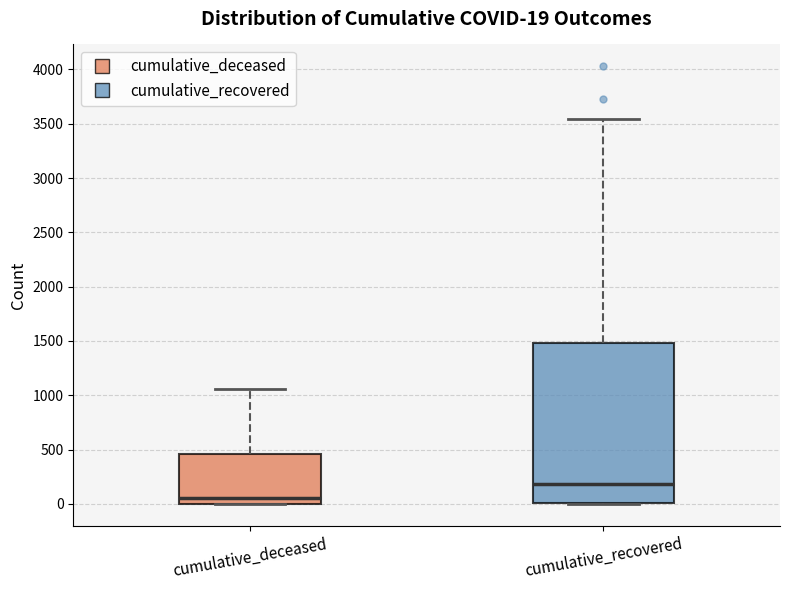

Which box is the tallest, from its lower edge to its upper edge?

cumulative_recovered